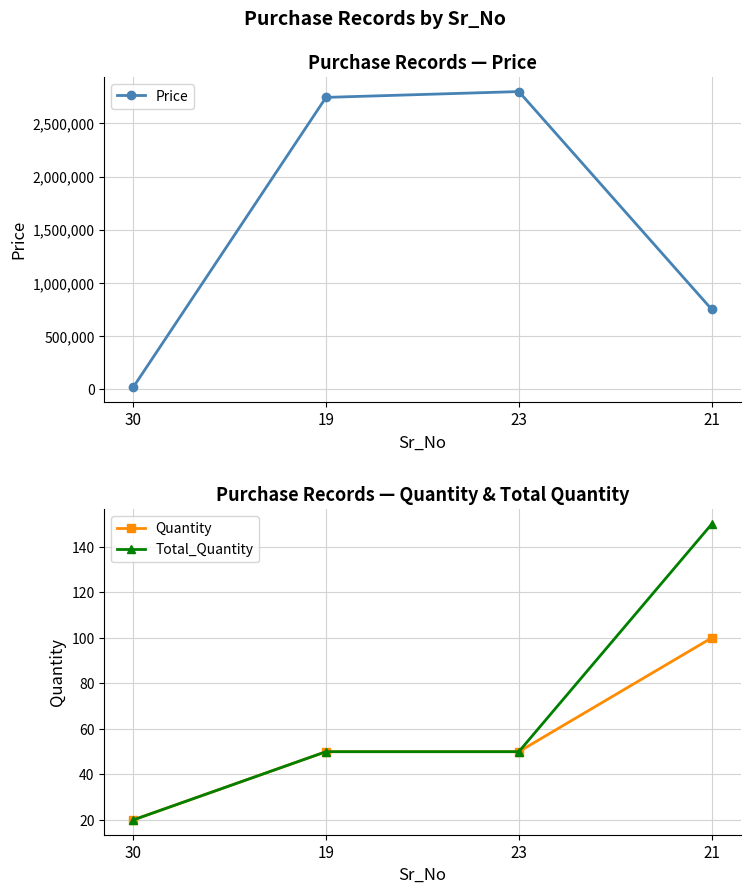

What is the difference between the highest and lowest values at 30?

19980